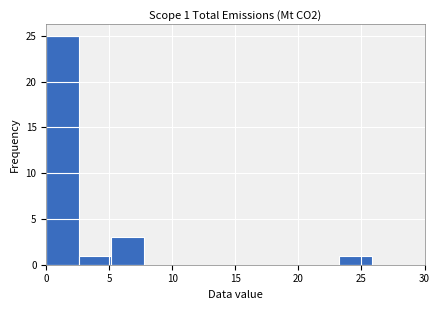

Over which range of the x-axis is the bar tallest?

0.0 to 2.5